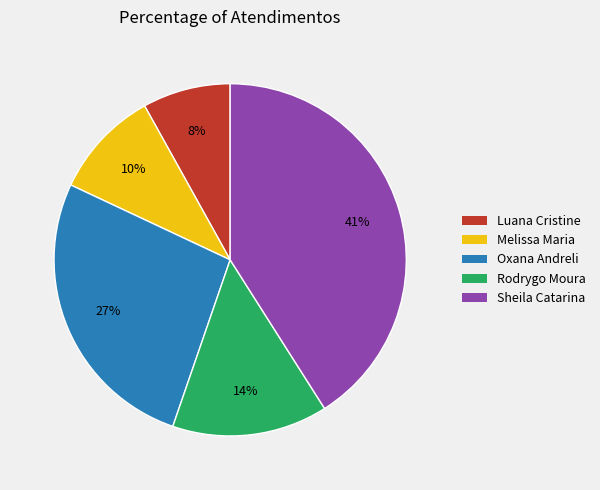

To the nearest percent, what is the difference between the largest and smallest slice percentages?

33%